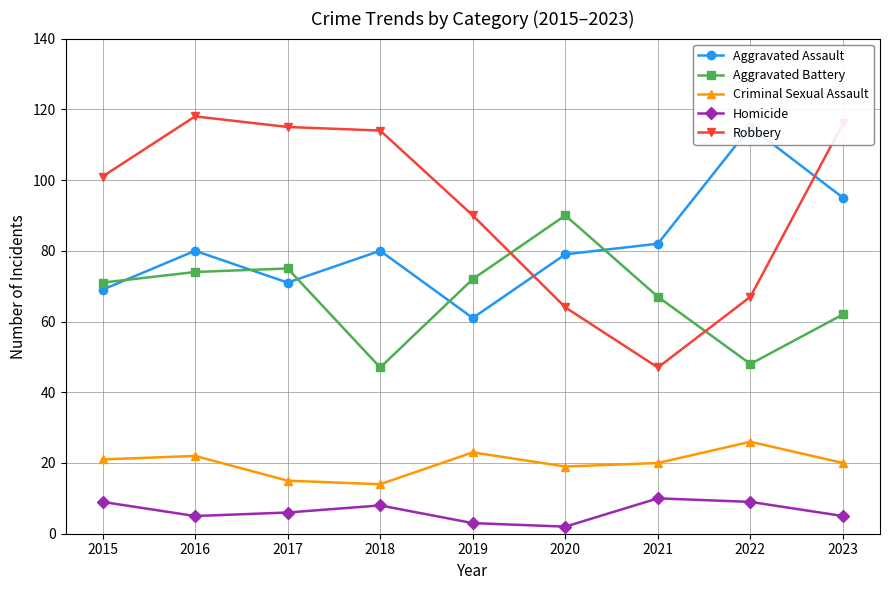

At which category does the chart reach its peak across all series?

2016